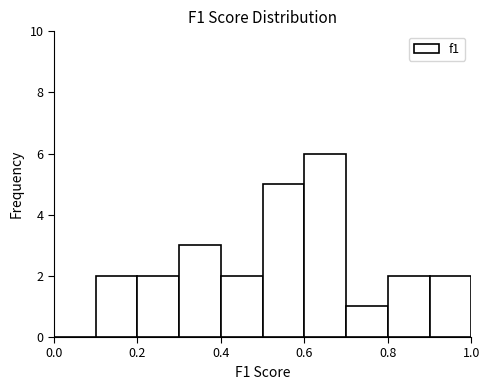

What is the height of the bar covering 0.5 to 0.6 on the x-axis? The values are not printed on the chart, so give them approximately, as read against the axis.

5